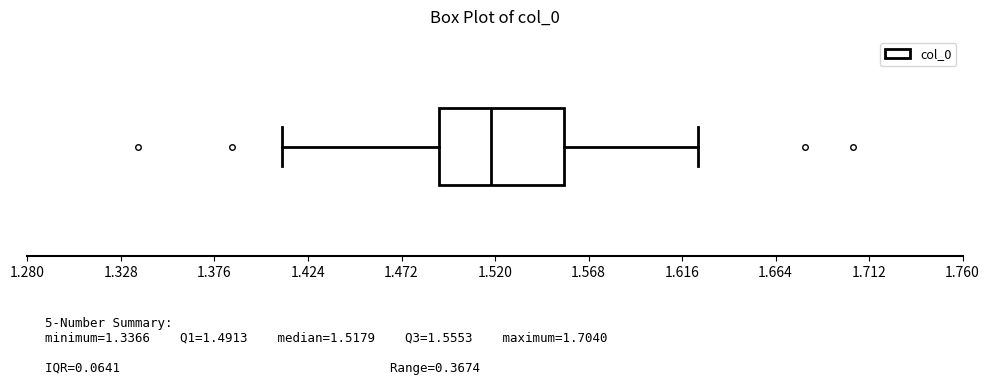

Where is the left edge of the box on the x-axis? The values are not printed on the chart, so give them approximately, as read against the axis.

1.490